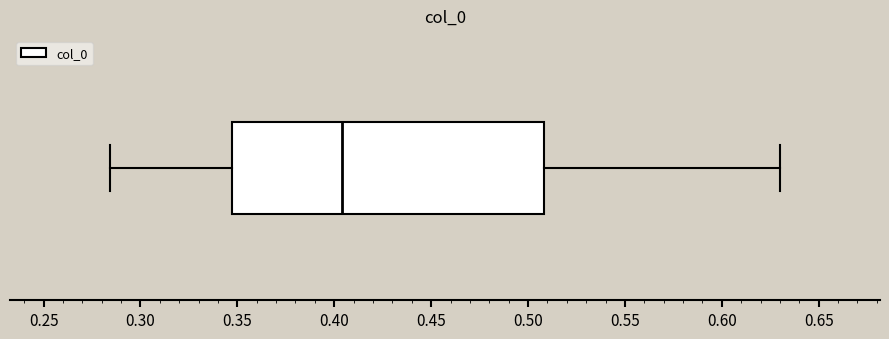

Transcribe this box plot: give where the median line is, the range the box spans, and where the two whiskers end, as read against the x-axis. The values are not printed on the chart, so give them approximately, as read against the axis.

median 0.405, box 0.345 to 0.510, whiskers 0.285 to 0.630